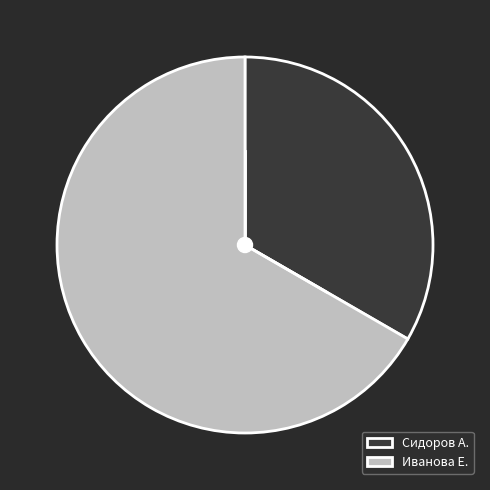

True or false: Сидоров А. accounts for 33% of the total.

True